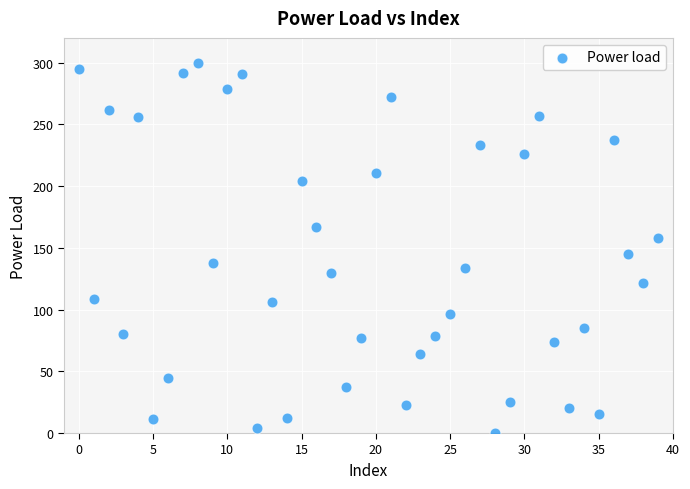

What is the range of Y values (max minus min)?

299.7